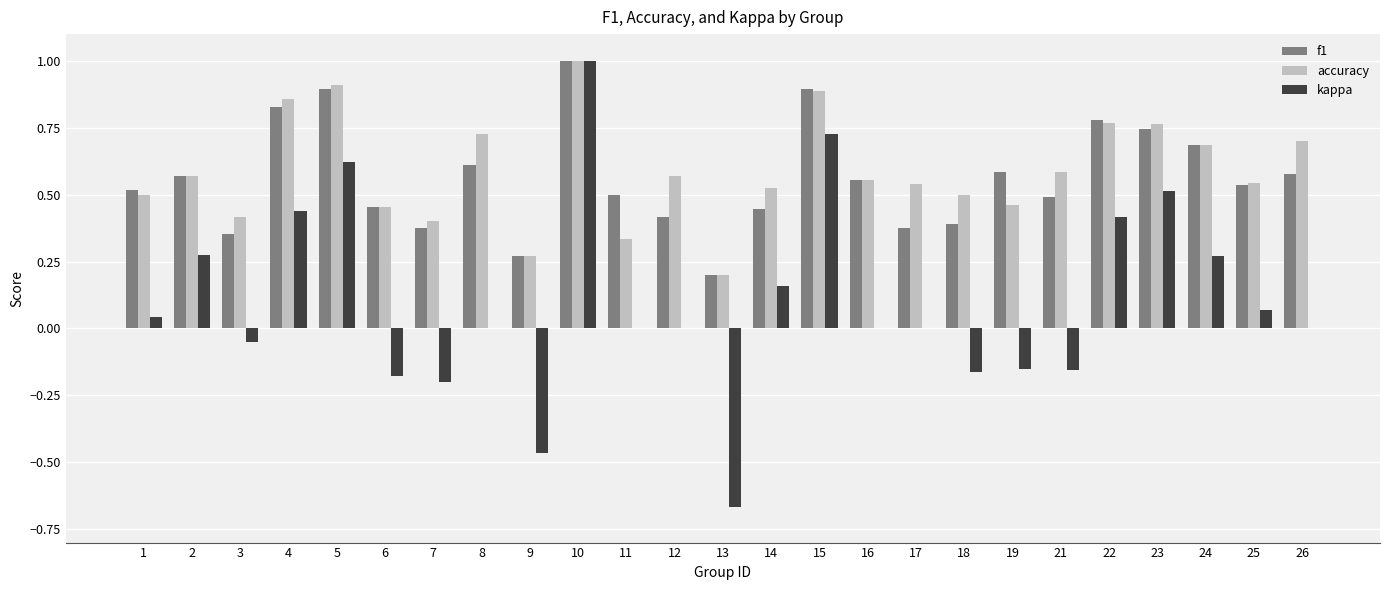

At which category is the sum across all series the highest?

10